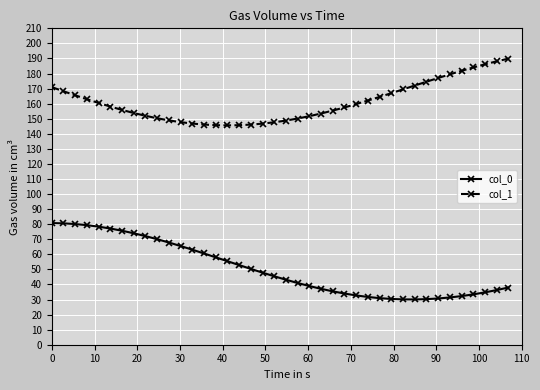

Which series has the largest total across all categories?

col_1